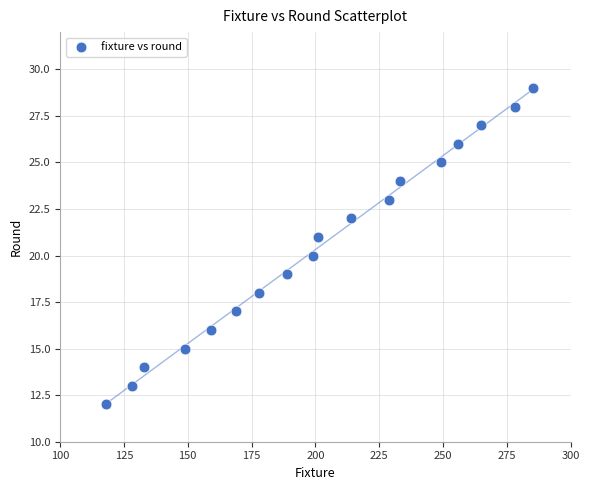

What is the range of X values (max minus min)?

167